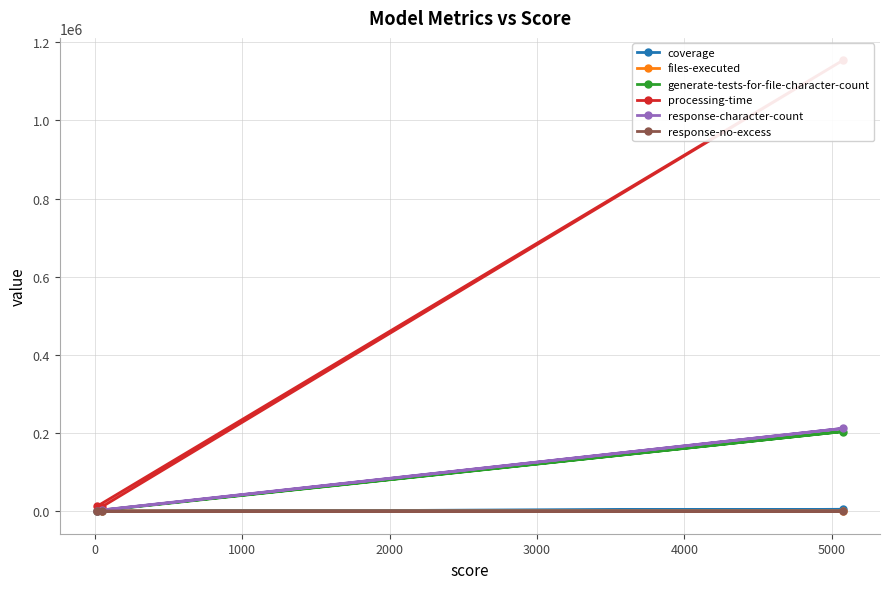

How many values in the generate-tests-for-file-character-count series exceed 2017?

1